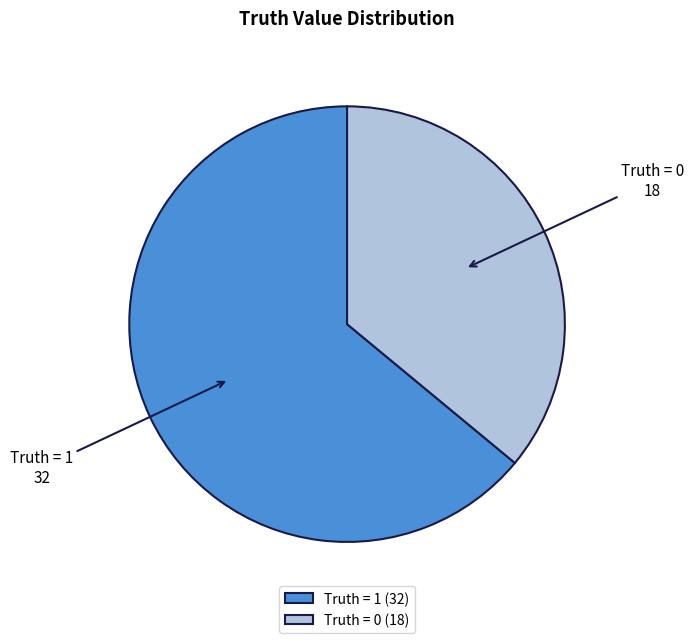

How many segments does this pie chart have?

2